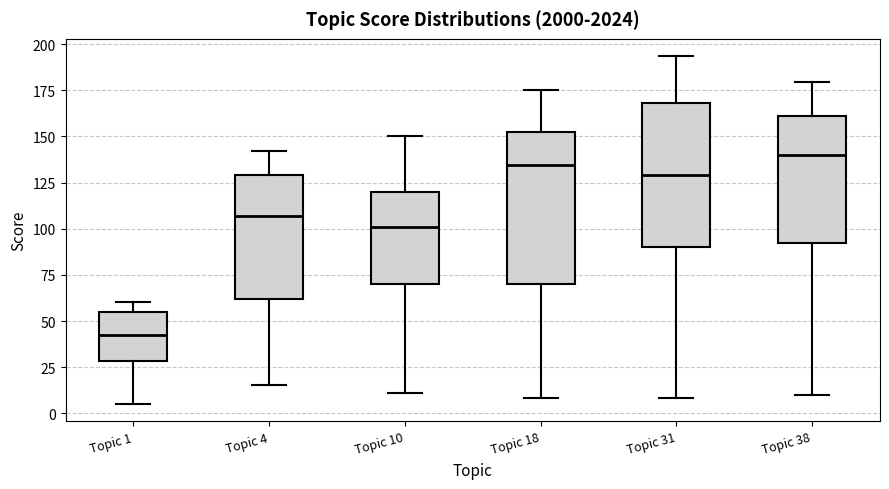

Reading left to right, read every box against the y-axis: the position of its median line, the range the box covers, and the ends of its whiskers. The values are not printed on the chart, so give them approximately, as read against the axis.

Topic 1: median 40, box 30 to 55, whiskers 5 to 60
Topic 4: median 105, box 60 to 130, whiskers 15 to 140
Topic 10: median 100, box 70 to 120, whiskers 10 to 150
Topic 18: median 135, box 70 to 150, whiskers 10 to 175
Topic 31: median 130, box 90 to 170, whiskers 10 to 195
Topic 38: median 140, box 90 to 160, whiskers 10 to 180